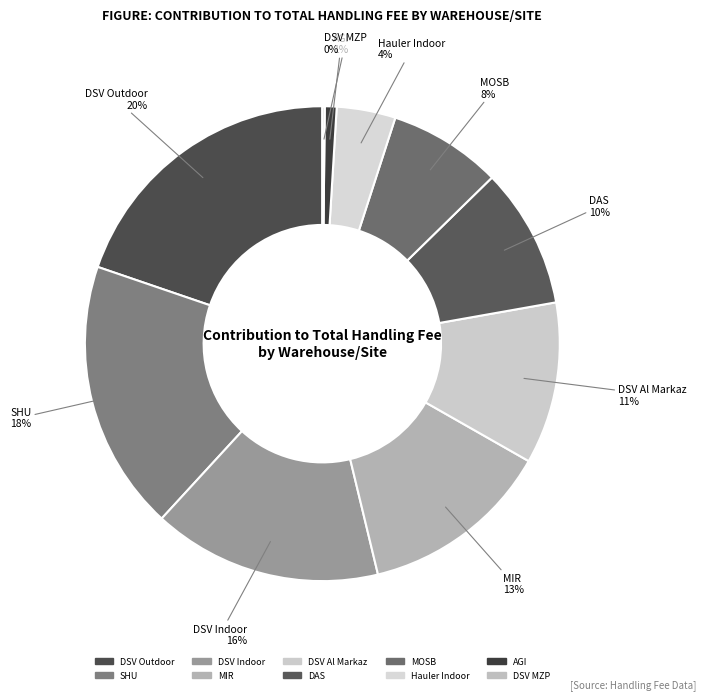

What percentage do DSV Indoor and SHU together represent?

34.0%